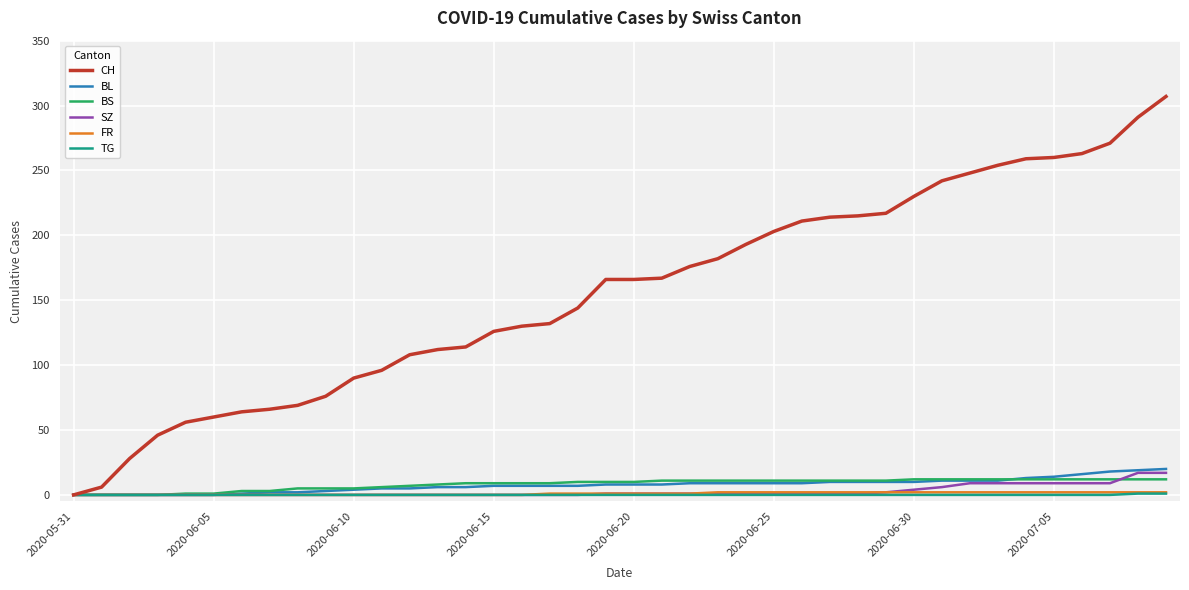

What is the highest value of the FR series?

2